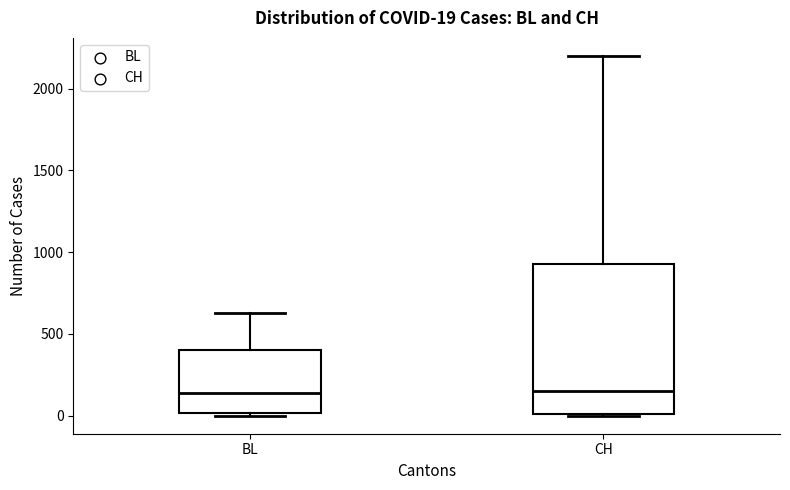

Comparing the boxes themselves (not the whiskers), which one is the tallest?

CH